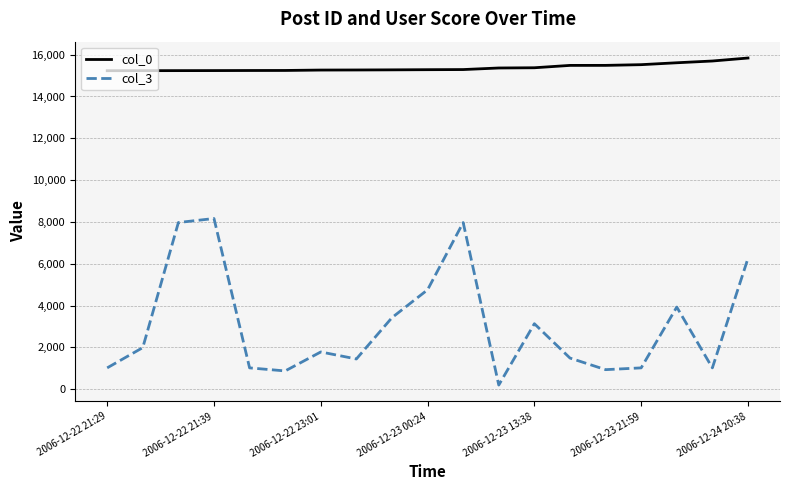

What is the difference between the maximum and minimum values in the col_3 series?

7968